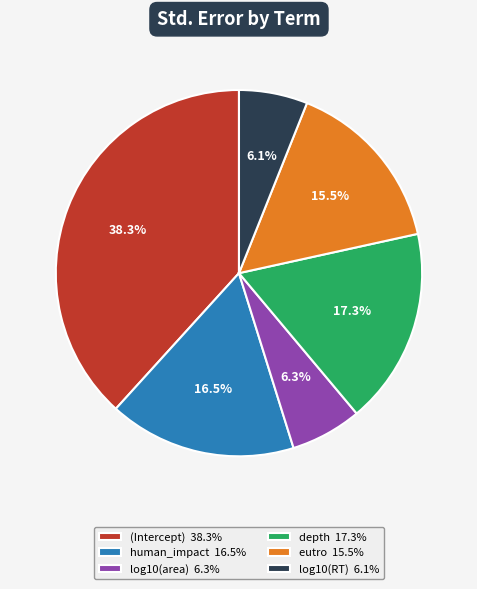

Count the number of slices in the pie.

6